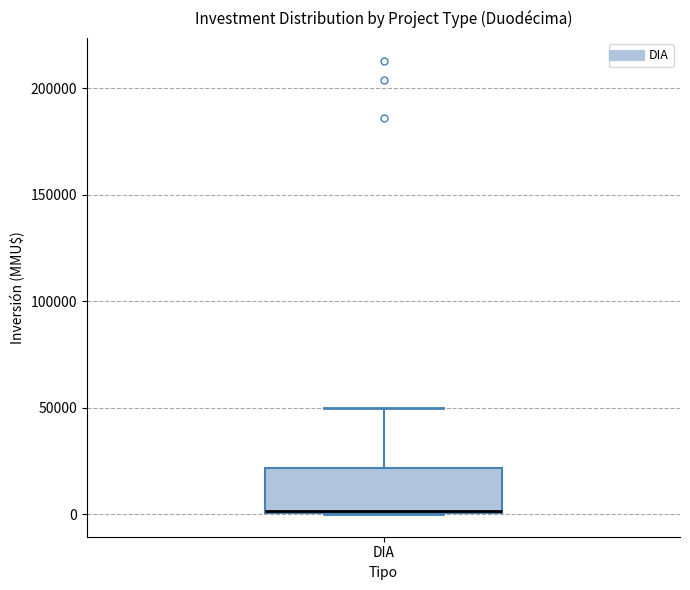

Transcribe this box plot: give where the median line is, the range the box spans, and where the two whiskers end, as read against the y-axis. The values are not printed on the chart, so give them approximately, as read against the axis.

median 0 (drawn on the box's lower edge), box 0 to 20000, whiskers 0 to 50000